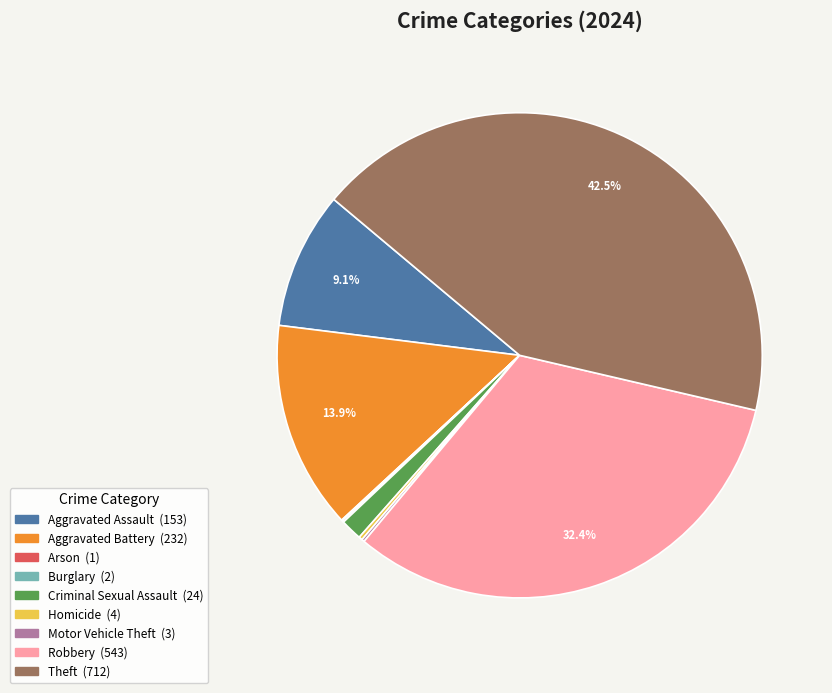

What is the largest slice in the pie chart?

Theft